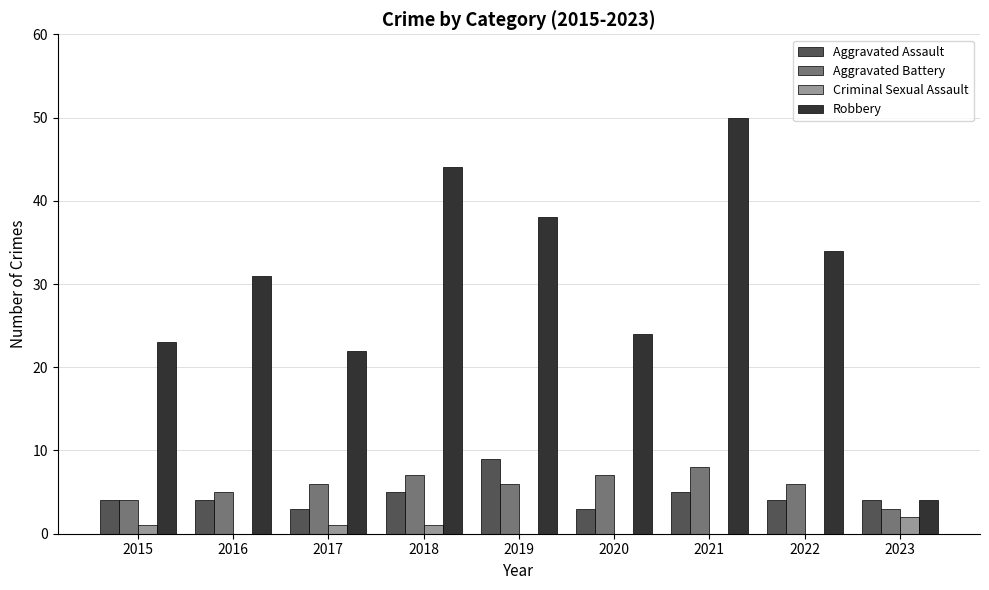

Count the number of categories in the chart.

9